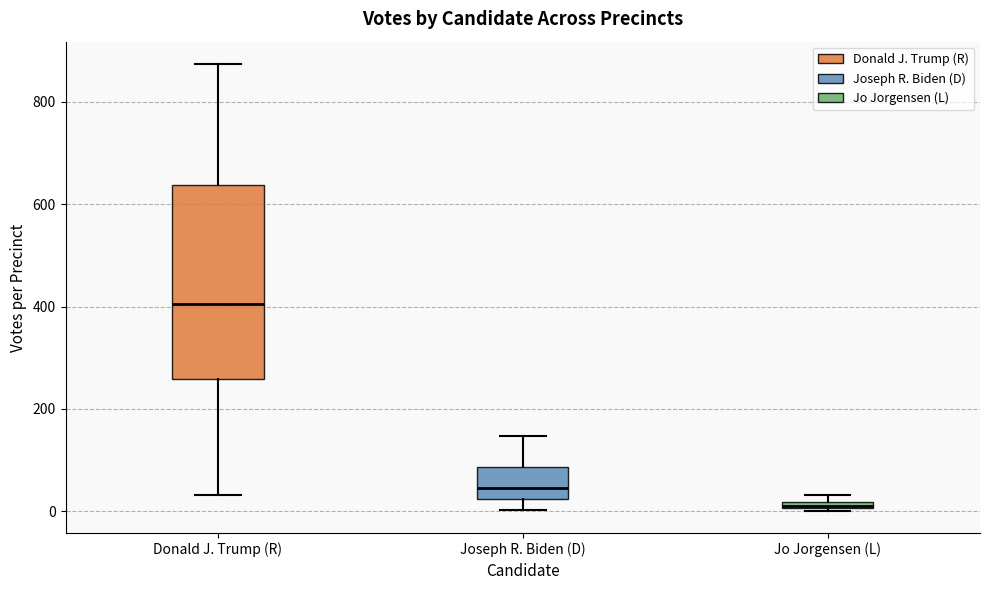

Which box has the highest median line?

Donald J. Trump (R)